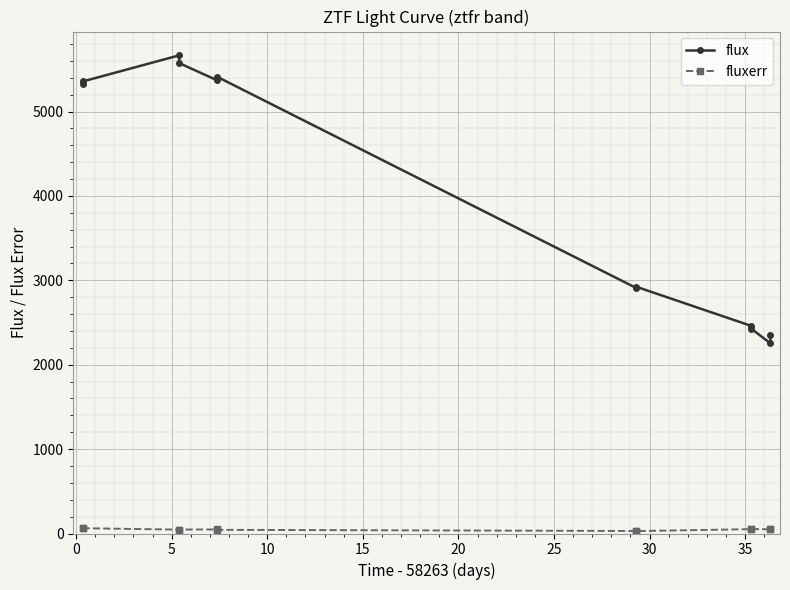

Does the chart display data point markers on the line(s)?

Yes